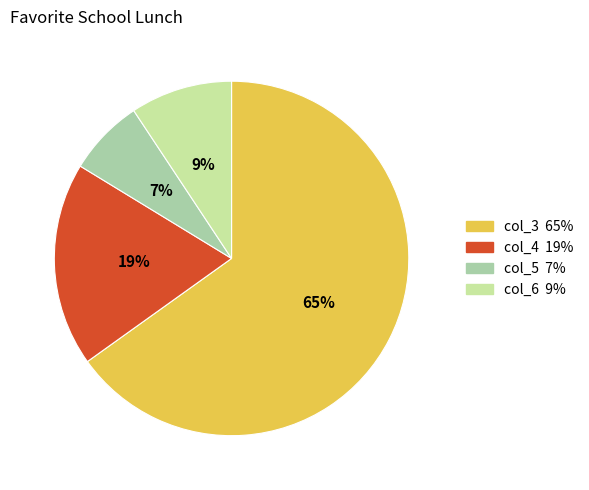

Which has a higher value, col_3 or col_4?

col_3